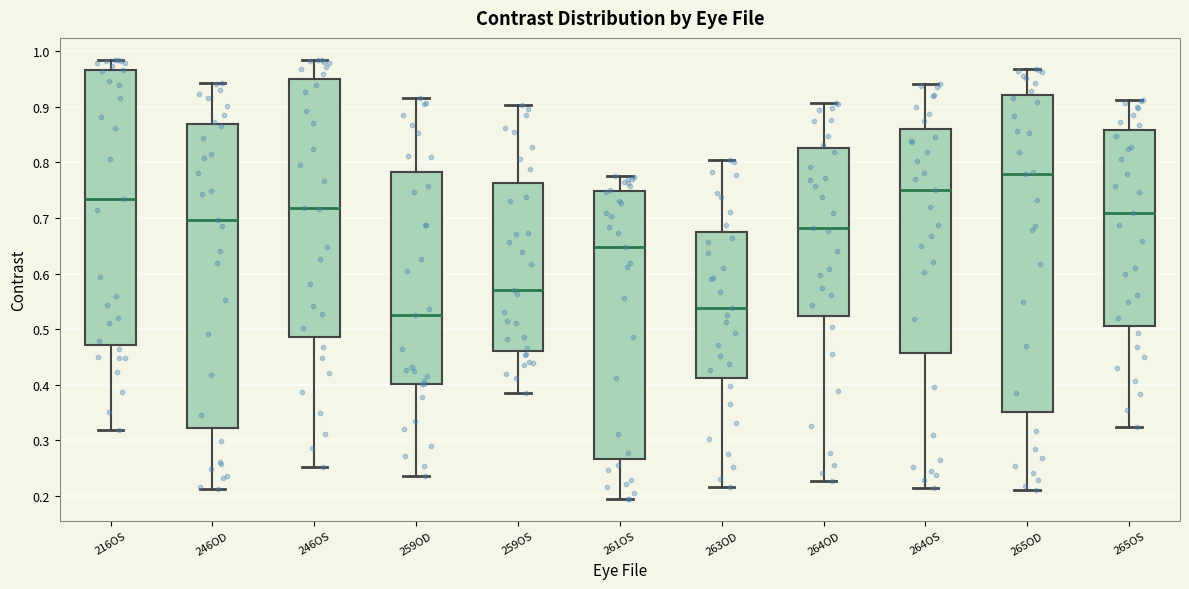

Reading left to right, transcribe this box plot: for each box, give where its median line is, the range the box spans, and where its two whiskers end, as read against the y-axis. The values are not printed on the chart, so give them approximately, as read against the axis.

216OS: median 0.73, box 0.47 to 0.97, whiskers 0.32 to 0.98
246OD: median 0.70, box 0.32 to 0.87, whiskers 0.21 to 0.94
246OS: median 0.72, box 0.49 to 0.95, whiskers 0.25 to 0.98
259OD: median 0.53, box 0.40 to 0.78, whiskers 0.24 to 0.92
259OS: median 0.57, box 0.46 to 0.76, whiskers 0.39 to 0.90
261OS: median 0.65, box 0.27 to 0.75, whiskers 0.19 to 0.77
263OD: median 0.54, box 0.41 to 0.68, whiskers 0.22 to 0.80
264OD: median 0.68, box 0.52 to 0.83, whiskers 0.23 to 0.91
264OS: median 0.75, box 0.46 to 0.86, whiskers 0.21 to 0.94
265OD: median 0.78, box 0.35 to 0.92, whiskers 0.21 to 0.97
265OS: median 0.71, box 0.51 to 0.86, whiskers 0.32 to 0.91